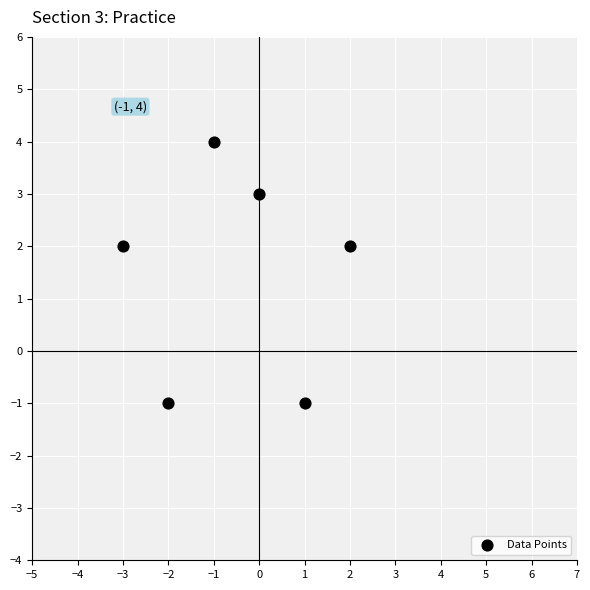

What is the range of Y values (max minus min)?

5